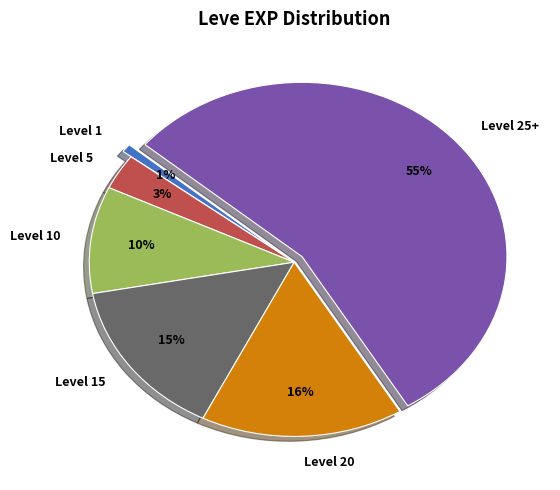

Which slice represents more than half of the pie?

Level 25+